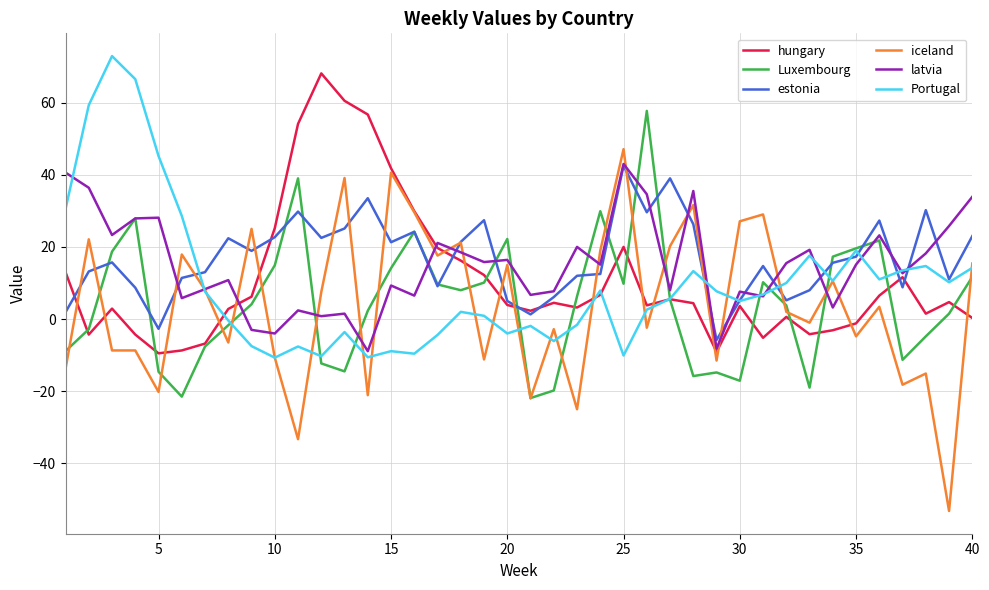

What is the maximum value shown in the chart?

72.9